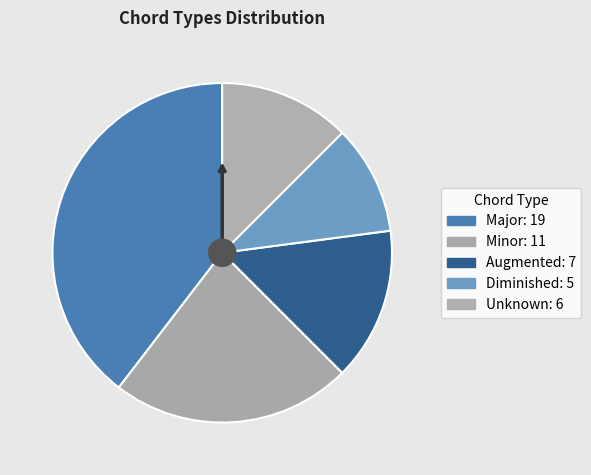

How many slices are in this pie chart?

5